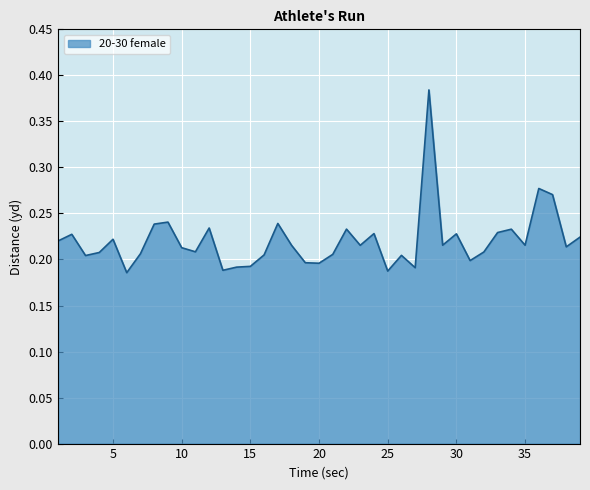

How many interior local valleys (lower than both neighbors) does the data have?

12